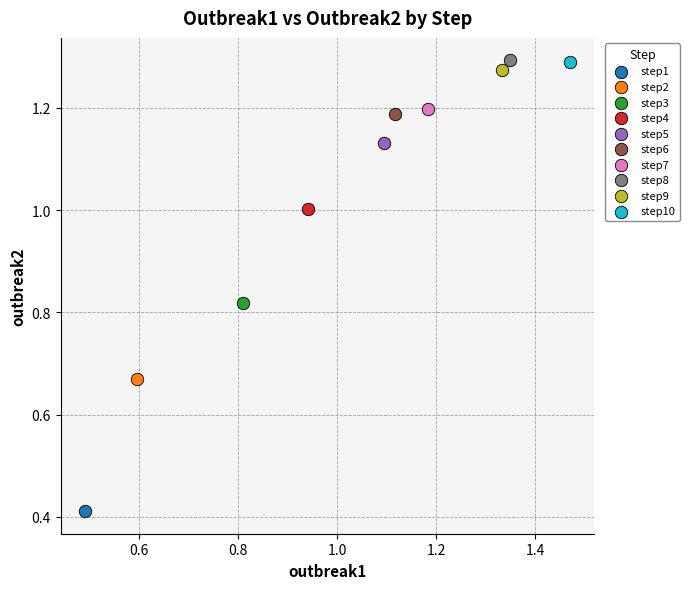

What are all the series names shown in the legend?

step1, step2, step3, step4, step5, step6, step7, step8, step9, step10